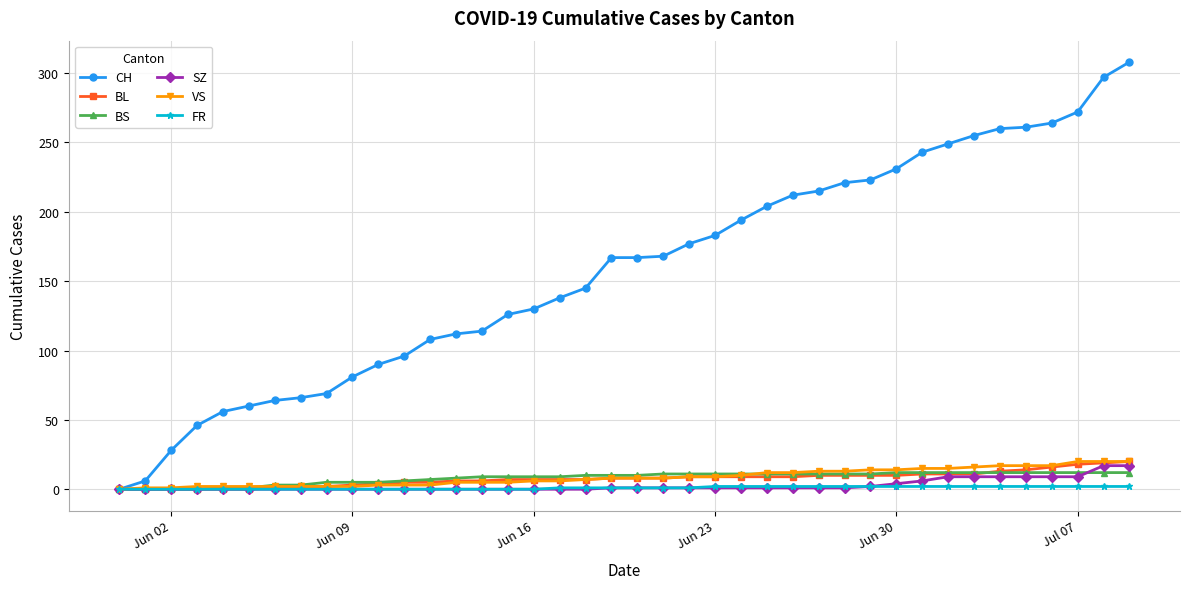

What is the value of the BS point at the 32nd from the left?

12